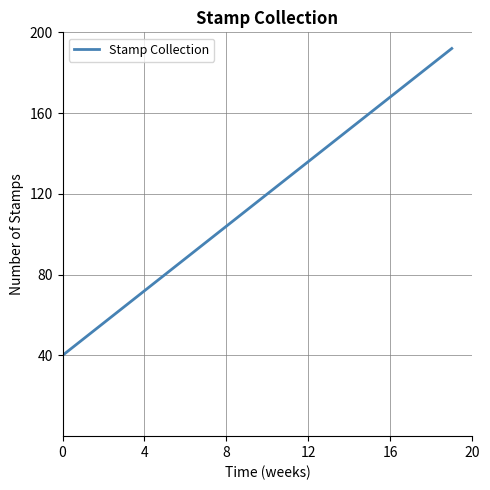

What is the minimum value shown in the chart?

40